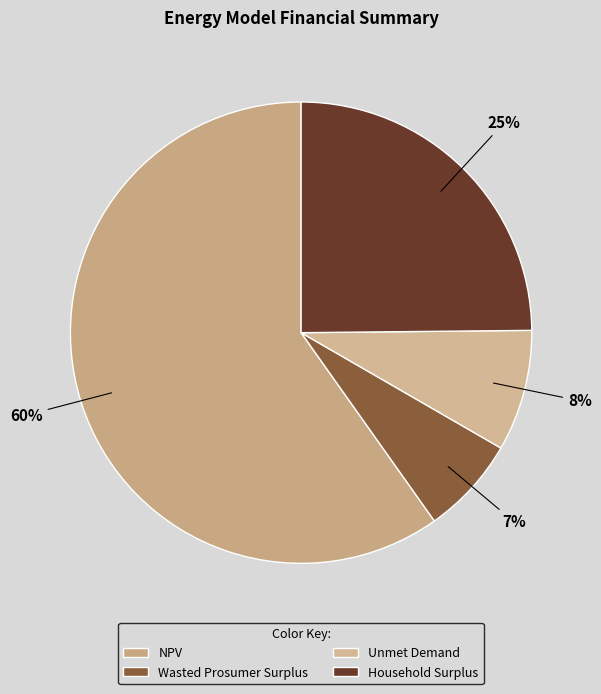

True or false: Household Surplus accounts for 38% of the total.

False